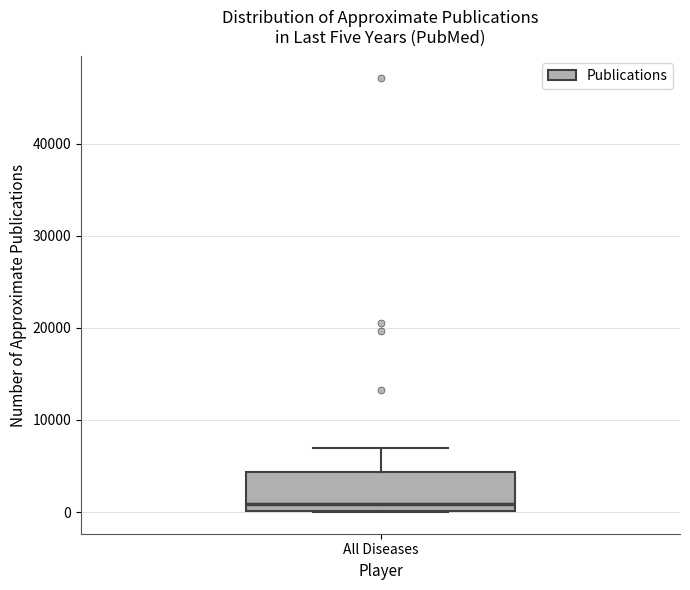

Where is the upper edge of the box for All Diseases on the y-axis? The values are not printed on the chart, so give them approximately, as read against the axis.

4000